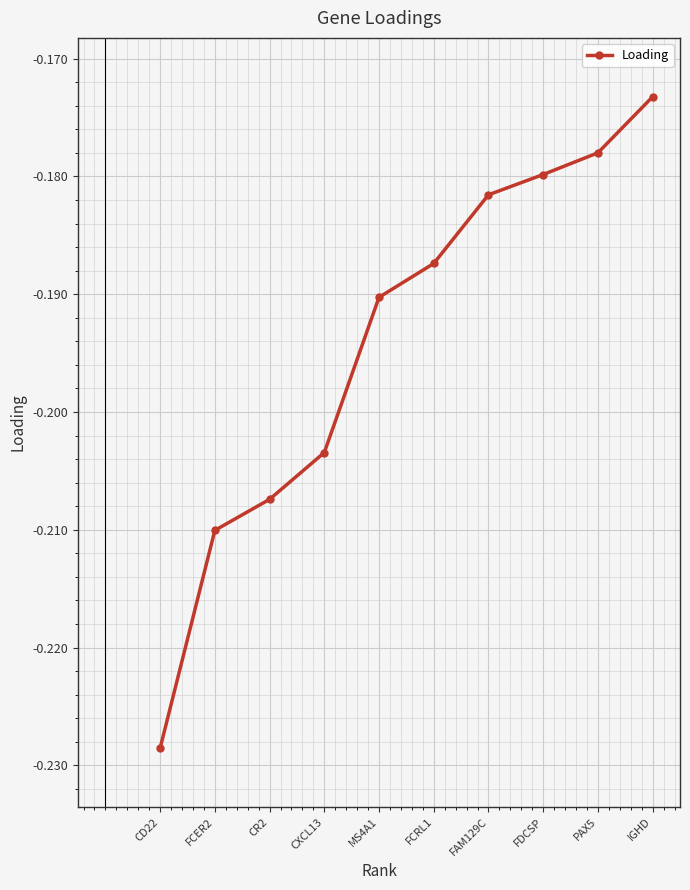

At which category does the chart reach its peak across all series?

IGHD